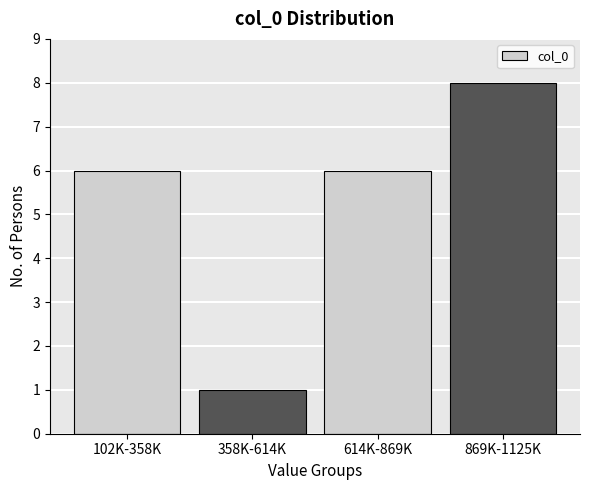

Reading left to right, list all the values displayed in this chart.

102K-358K=6	358K-614K=1	614K-869K=6	869K-1125K=8